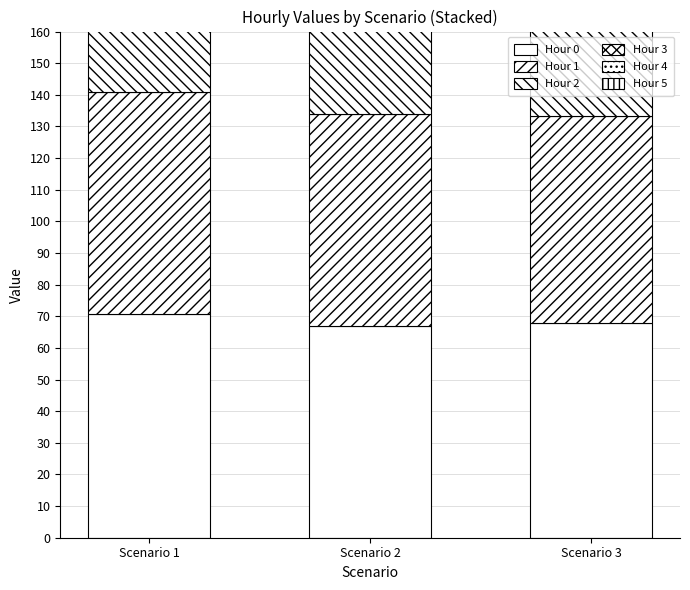

List the series in order of their peak value, lowest first.

Hour 1, Hour 3, Hour 2, Hour 4, Hour 0, Hour 5